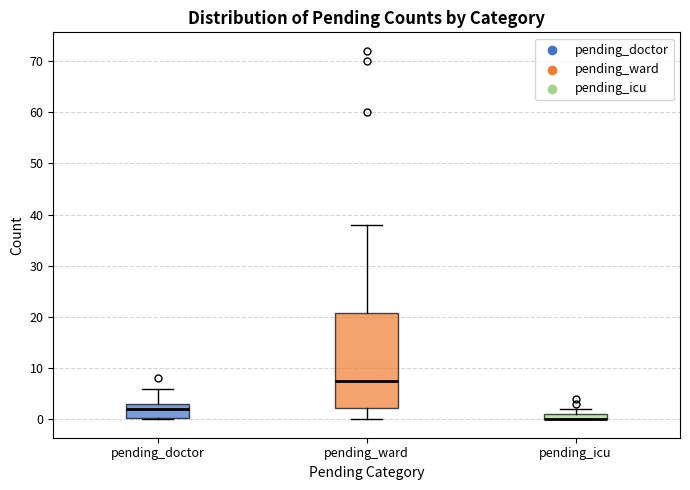

Which box is the tallest, from its lower edge to its upper edge?

pending_ward